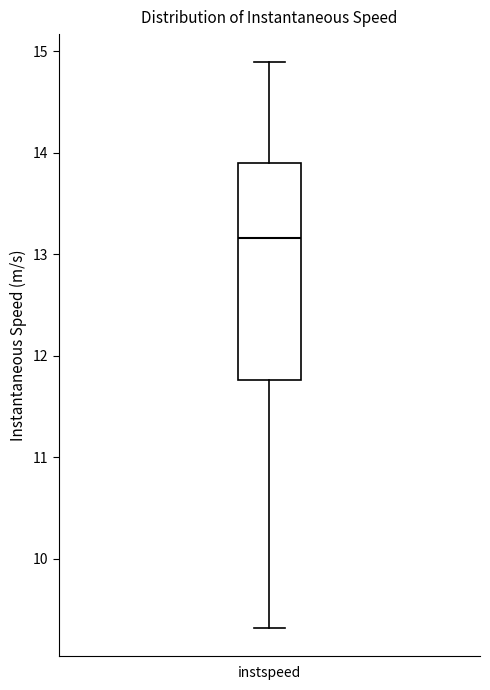

Read this box plot against the y-axis: the position of the median line, the range covered by the box, and the ends of both whiskers. The values are not printed on the chart, so give them approximately, as read against the axis.

median 13.2, box 11.8 to 13.9, whiskers 9.3 to 14.9